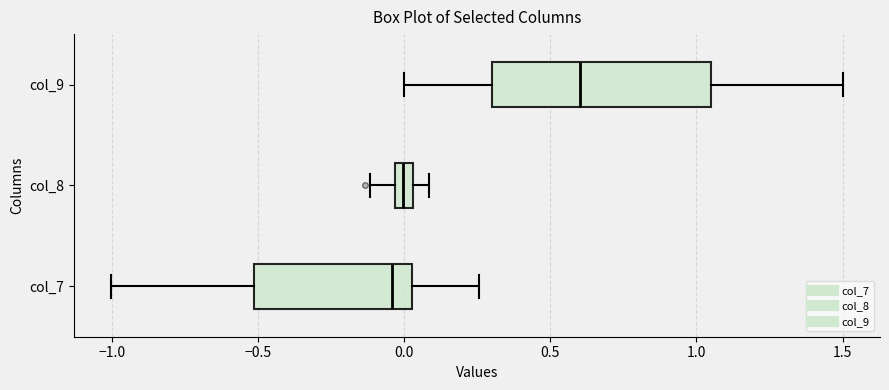

Where does the right whisker of the box for col_7 end on the x-axis? The values are not printed on the chart, so give them approximately, as read against the axis.

0.25